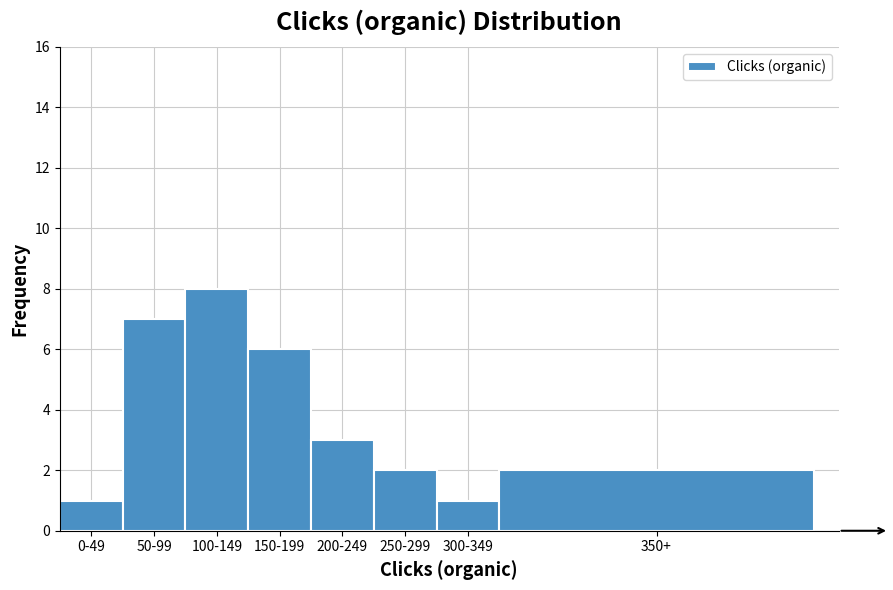

Reading left to right, transcribe all the data shown in this chart.

0-49=1	50-99=7	100-149=8	150-199=6	200-249=3	250-299=2	300-349=1	350+=2